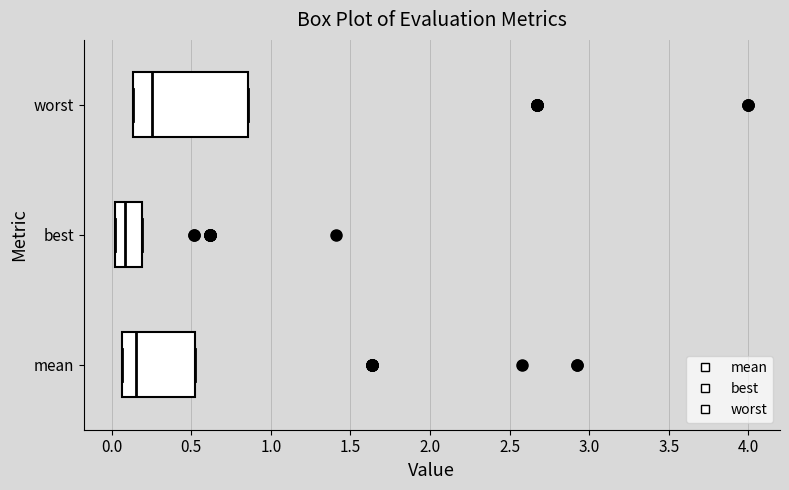

Where is the left edge of the box for mean on the x-axis? The values are not printed on the chart, so give them approximately, as read against the axis.

0.05